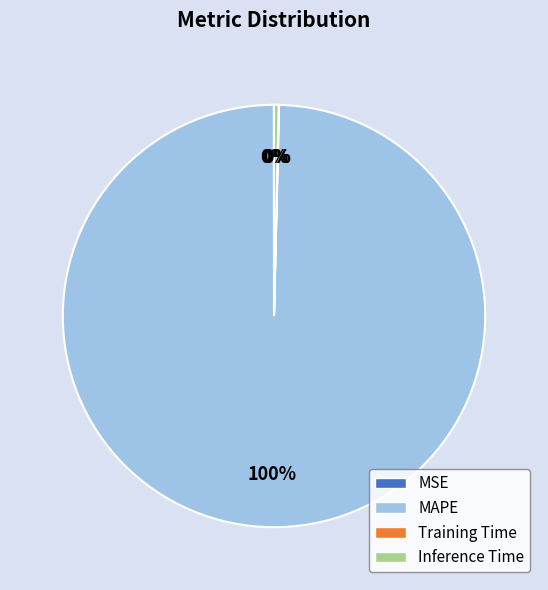

Which category has the biggest portion of the pie?

MAPE